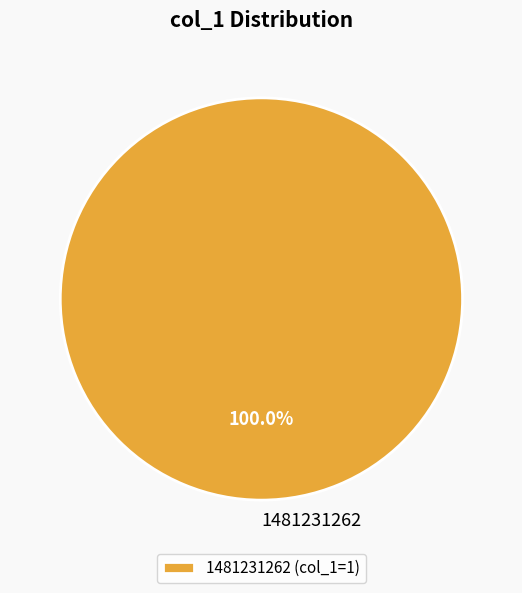

Is 1481231262 the majority of the pie?

Yes